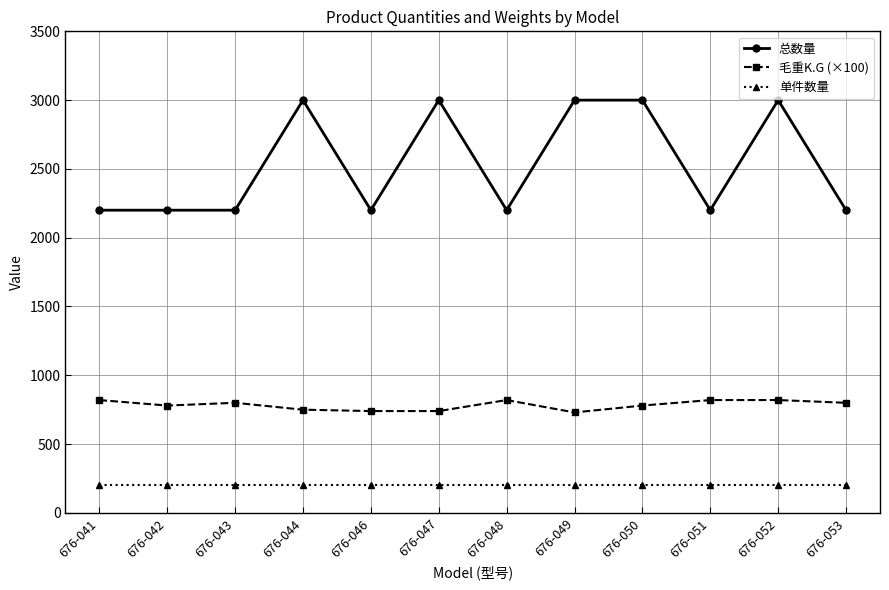

What is the greatest value displayed?

3000.0